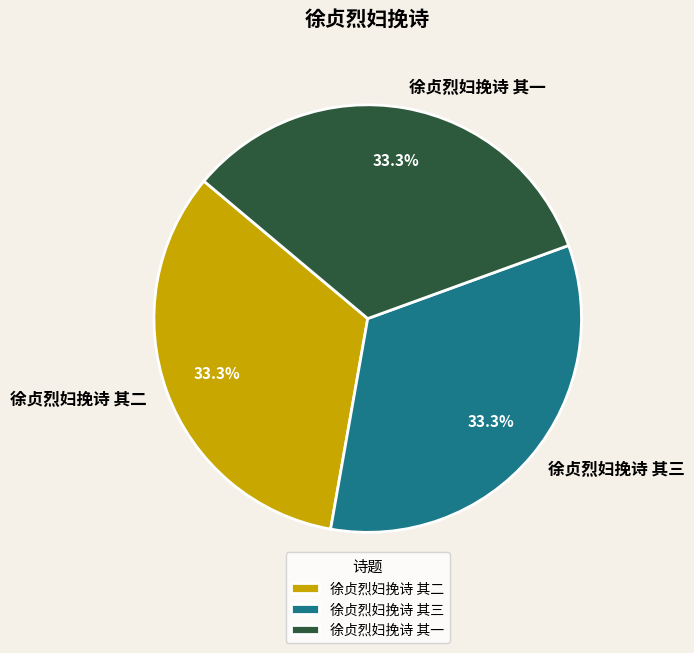

What is the ratio of the value at 徐贞烈妇挽诗 其一 to the value at 徐贞烈妇挽诗 其二?

1.0